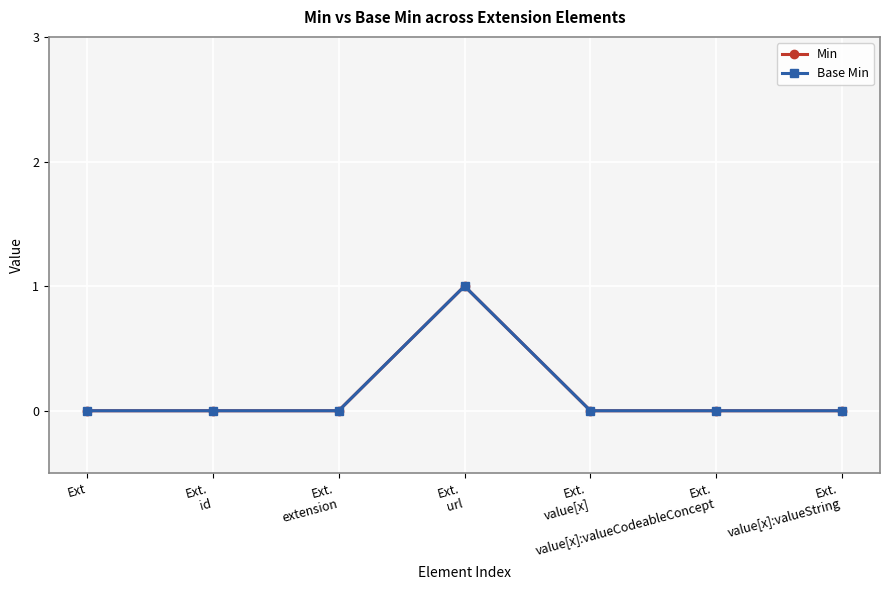

What is the value of the Min point at the 4th from the left?

1